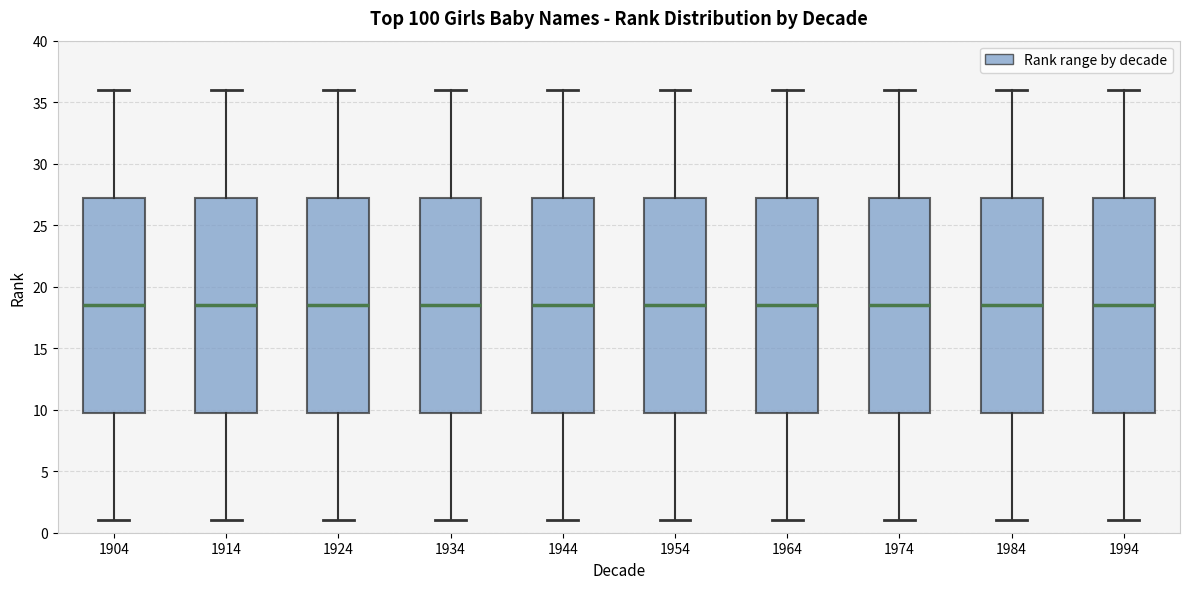

Reading left to right, read every box against the y-axis: the position of its median line, the range the box covers, and the ends of its whiskers. The values are not printed on the chart, so give them approximately, as read against the axis.

1904: median 18.5, box 10.0 to 27.5, whiskers 1.0 to 36.0
1914: median 18.5, box 10.0 to 27.5, whiskers 1.0 to 36.0
1924: median 18.5, box 10.0 to 27.5, whiskers 1.0 to 36.0
1934: median 18.5, box 10.0 to 27.5, whiskers 1.0 to 36.0
1944: median 18.5, box 10.0 to 27.5, whiskers 1.0 to 36.0
1954: median 18.5, box 10.0 to 27.5, whiskers 1.0 to 36.0
1964: median 18.5, box 10.0 to 27.5, whiskers 1.0 to 36.0
1974: median 18.5, box 10.0 to 27.5, whiskers 1.0 to 36.0
1984: median 18.5, box 10.0 to 27.5, whiskers 1.0 to 36.0
1994: median 18.5, box 10.0 to 27.5, whiskers 1.0 to 36.0